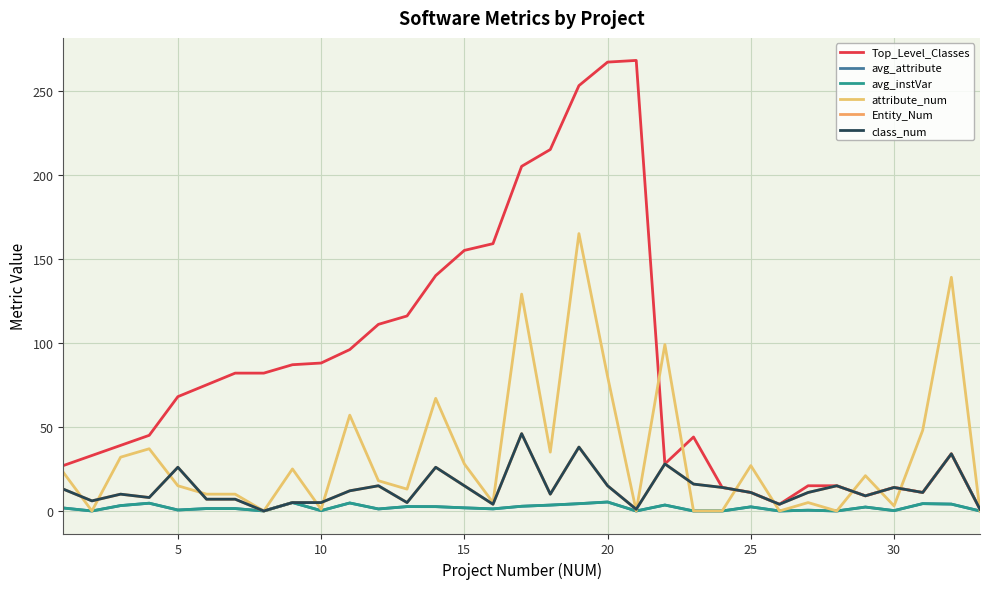

What is the difference between the second highest and minimum values in the avg_attribute series?

5.0